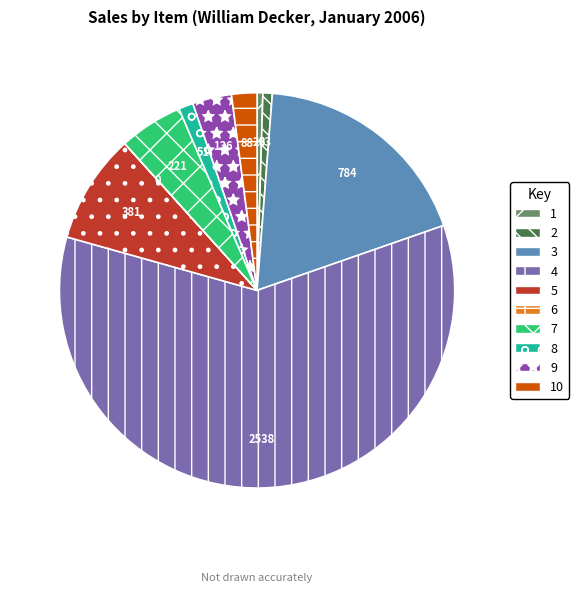

What is the largest slice in the pie chart?

4